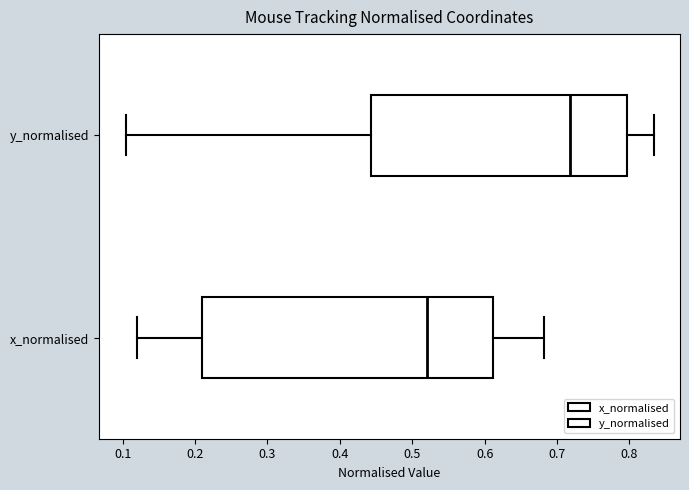

Reading bottom to top, transcribe this box plot: for each box, give where its median line is, the range the box spans, and where its two whiskers end, as read against the x-axis. The values are not printed on the chart, so give them approximately, as read against the axis.

x_normalised: median 0.52, box 0.21 to 0.61, whiskers 0.12 to 0.68
y_normalised: median 0.72, box 0.44 to 0.80, whiskers 0.10 to 0.83